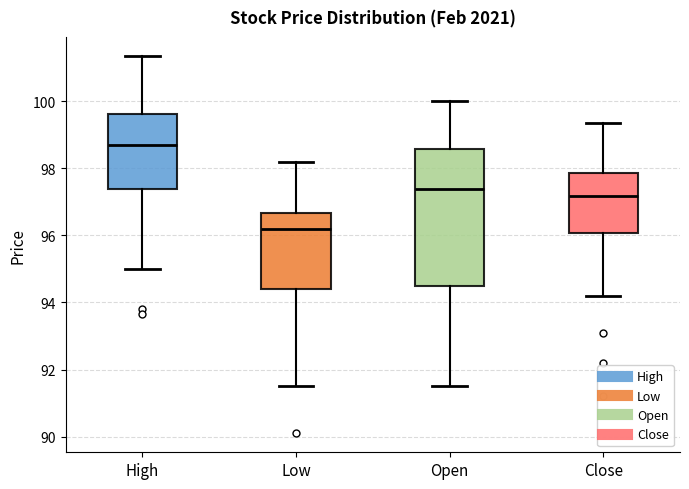

Reading left to right, transcribe this box plot: for each box, give where its median line is, the range the box spans, and where its two whiskers end, as read against the y-axis. The values are not printed on the chart, so give them approximately, as read against the axis.

High: median 98.6, box 97.4 to 99.6, whiskers 95.0 to 101.4
Low: median 96.2, box 94.4 to 96.6, whiskers 91.6 to 98.2
Open: median 97.4, box 94.6 to 98.6, whiskers 91.6 to 100.0
Close: median 97.2, box 96.0 to 97.8, whiskers 94.2 to 99.4